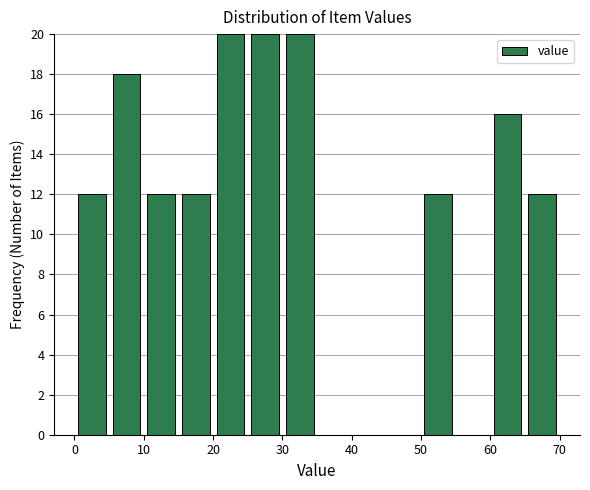

Reading left to right, list every bar in this chart as the range it spans on the x-axis followed by its height. The values are not printed on the chart, so give them approximately, as read against the axis.

0 to 5: 12
5 to 10: 18
10 to 15: 12
15 to 20: 12
20 to 25: 20
25 to 30: 20
30 to 35: 20
35 to 40: 0
40 to 45: 0
45 to 50: 0
50 to 55: 12
55 to 60: 0
60 to 65: 16
65 to 70: 12